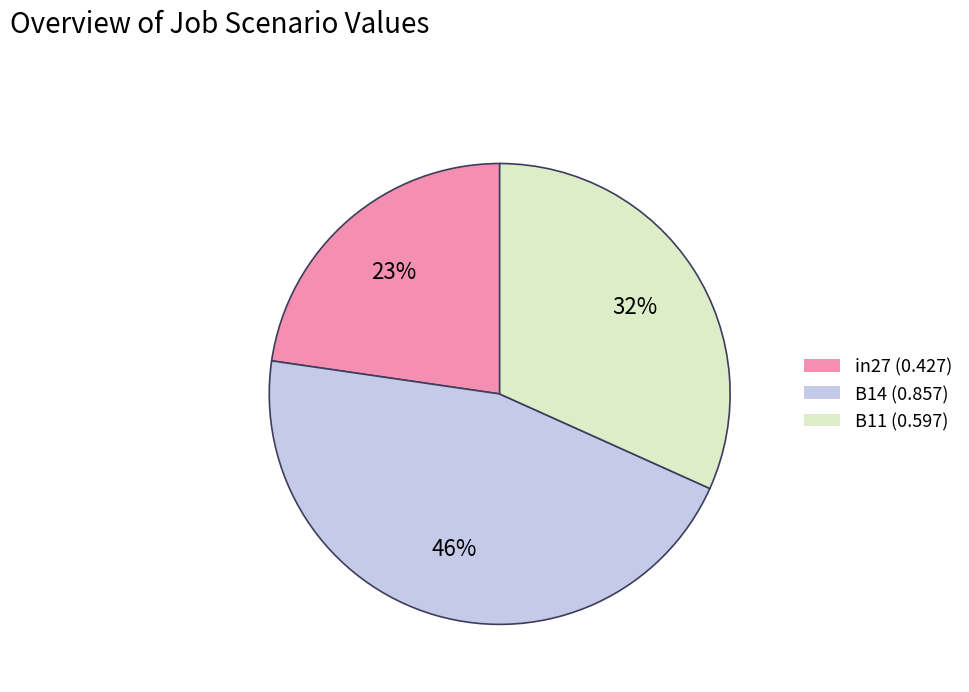

How many segments does this pie chart have?

3